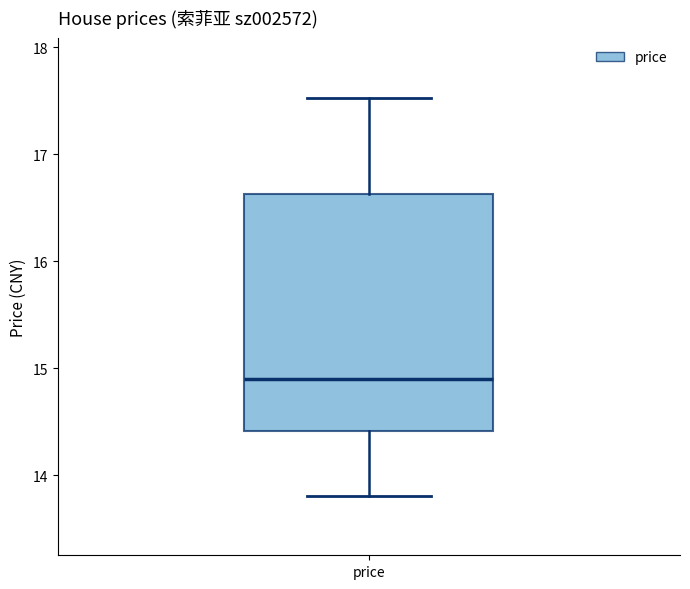

Read this box plot against the y-axis: the position of the median line, the range covered by the box, and the ends of both whiskers. The values are not printed on the chart, so give them approximately, as read against the axis.

median 14.9, box 14.4 to 16.6, whiskers 13.8 to 17.5